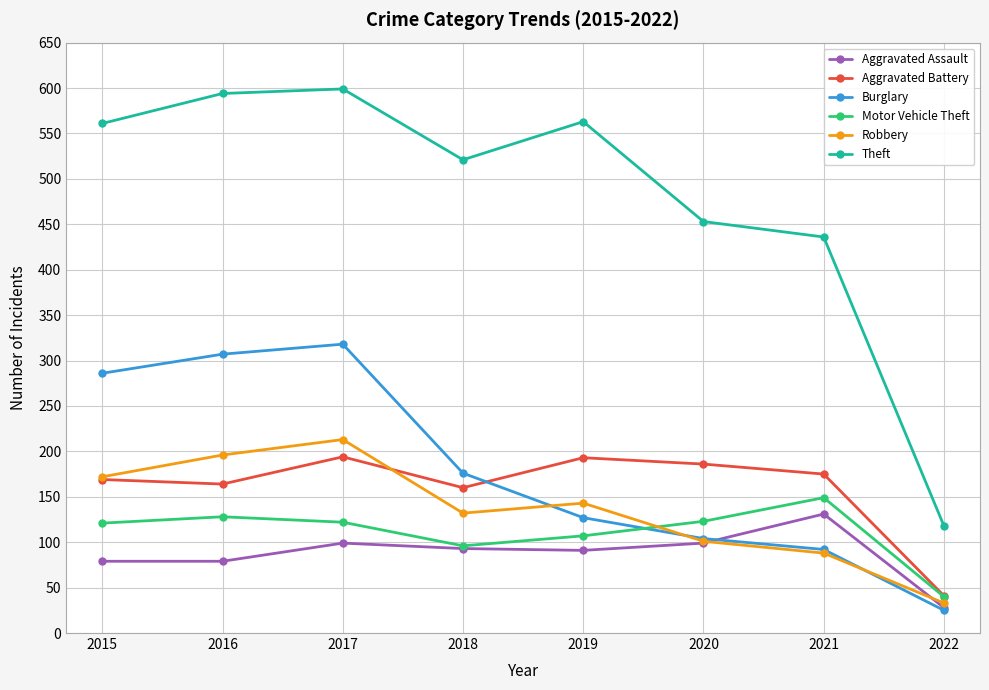

True or false: Burglary and Theft intersect in this chart.

False